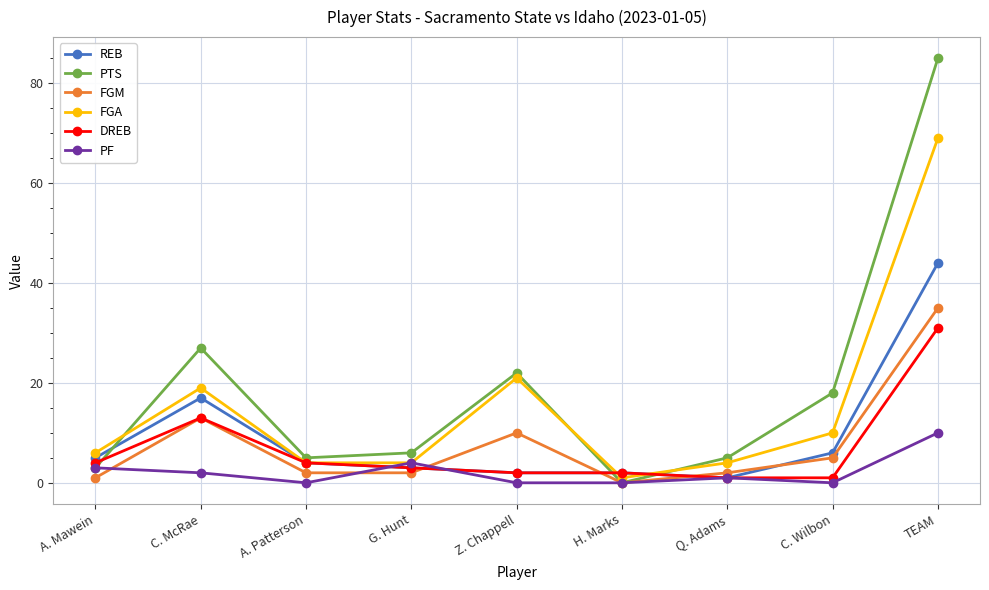

The REB series shows 17 at C. McRae. True or false?

True